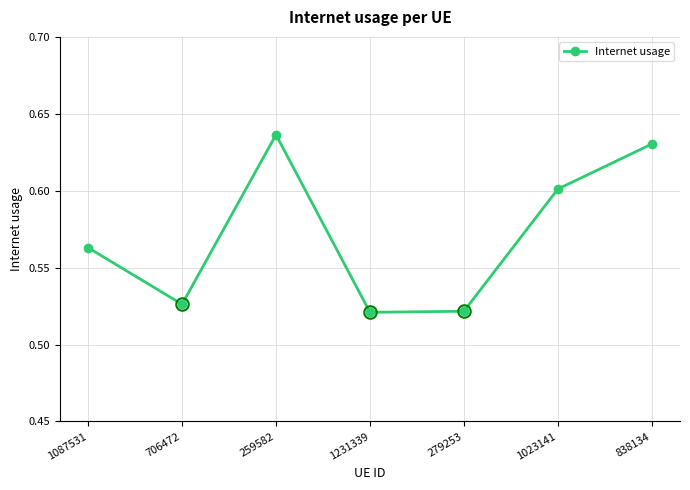

Which category has the highest value across all series?

259582